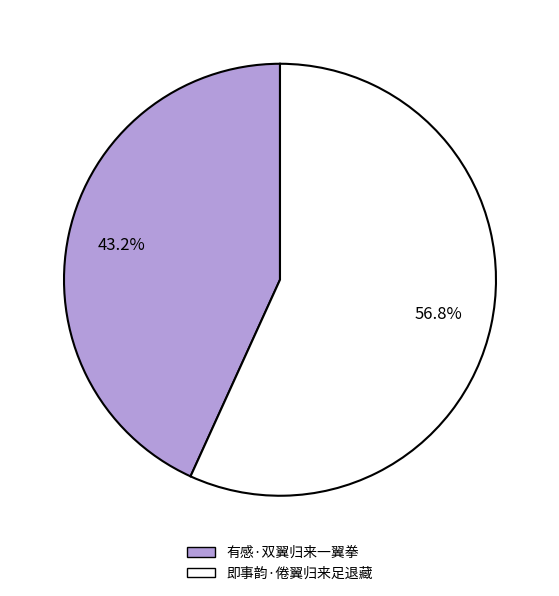

Approximately how many times larger is the value at 即事韵·倦翼归来足退藏 compared to 有感·双翼归来一翼拳?

1.3